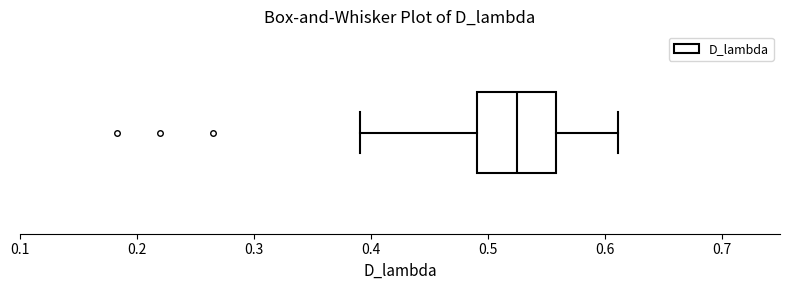

Read this box plot against the x-axis: the position of the median line, the range covered by the box, and the ends of both whiskers. The values are not printed on the chart, so give them approximately, as read against the axis.

median 0.52, box 0.49 to 0.56, whiskers 0.39 to 0.61